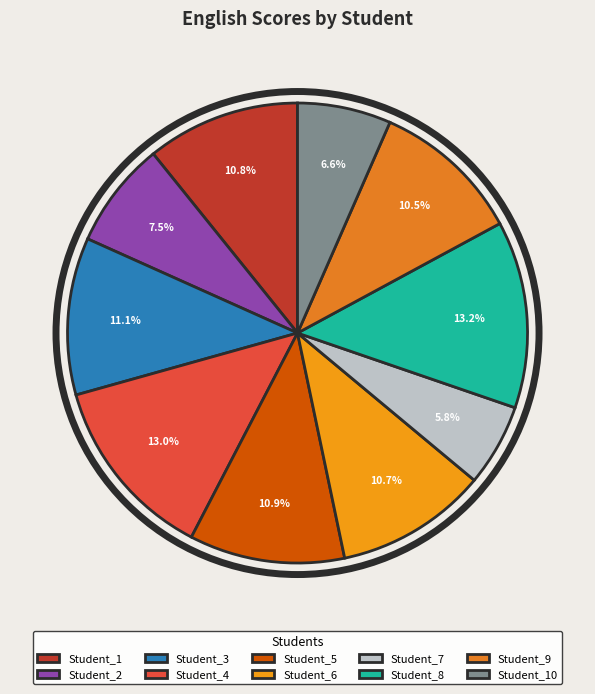

Which slice is the largest?

Student_8